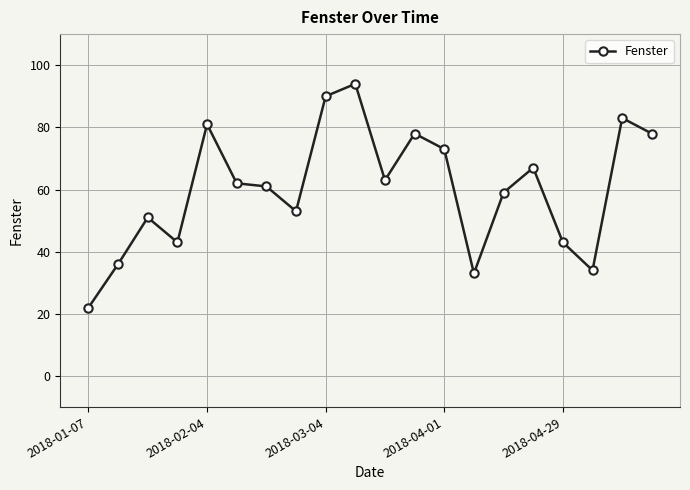

What is the maximum value shown in the chart?

94